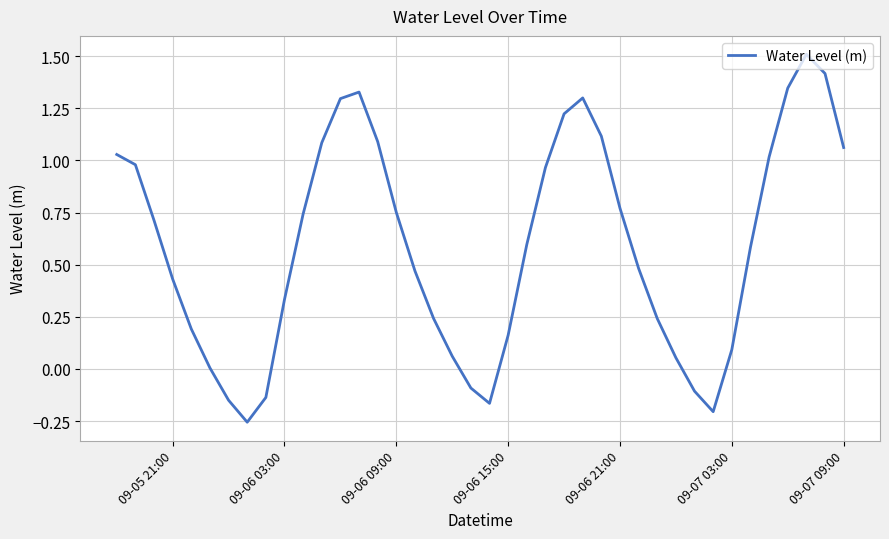

What is the maximum value shown in the chart?

1.5